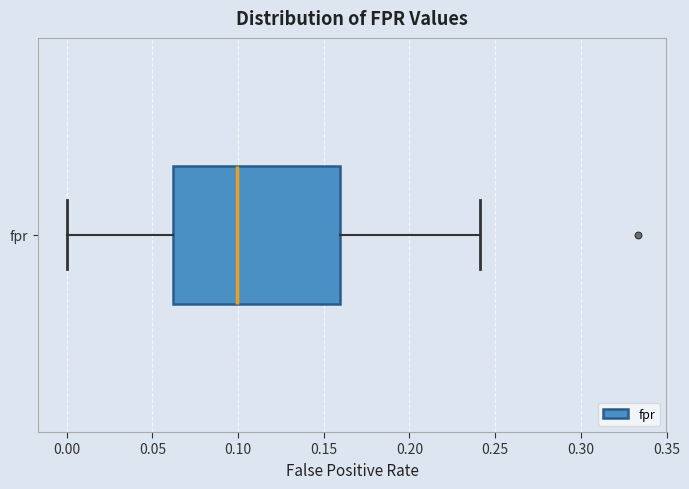

Transcribe this box plot: give where the median line is, the range the box spans, and where the two whiskers end, as read against the x-axis. The values are not printed on the chart, so give them approximately, as read against the axis.

median 0.10, box 0.06 to 0.16, whiskers 0.00 to 0.24